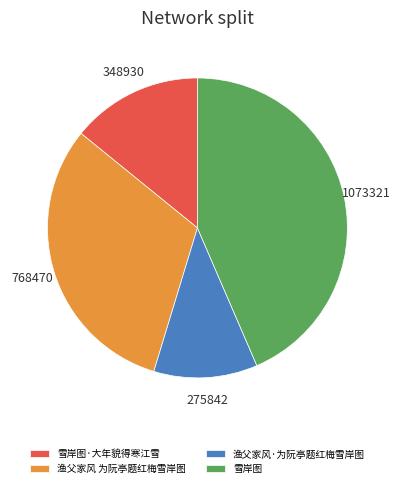

Is there a majority slice in this chart?

No